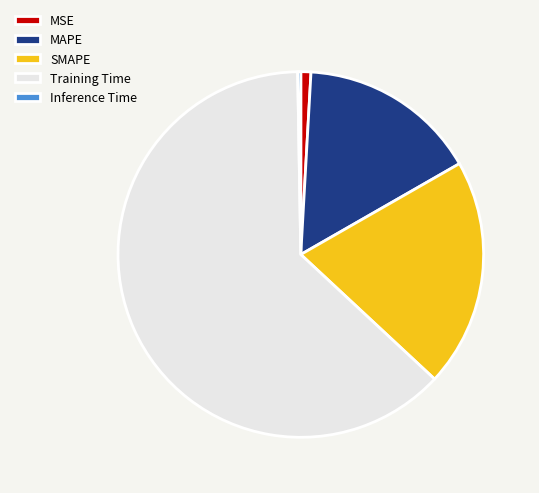

Between MAPE and SMAPE, which is larger?

SMAPE